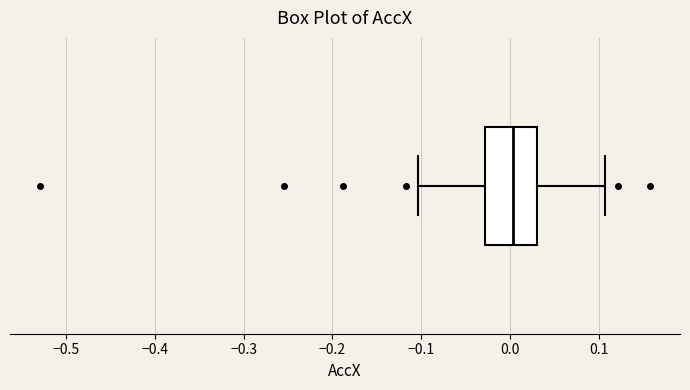

Read this box plot against the x-axis: the position of the median line, the range covered by the box, and the ends of both whiskers. The values are not printed on the chart, so give them approximately, as read against the axis.

median 0.00, box -0.03 to 0.03, whiskers -0.10 to 0.11